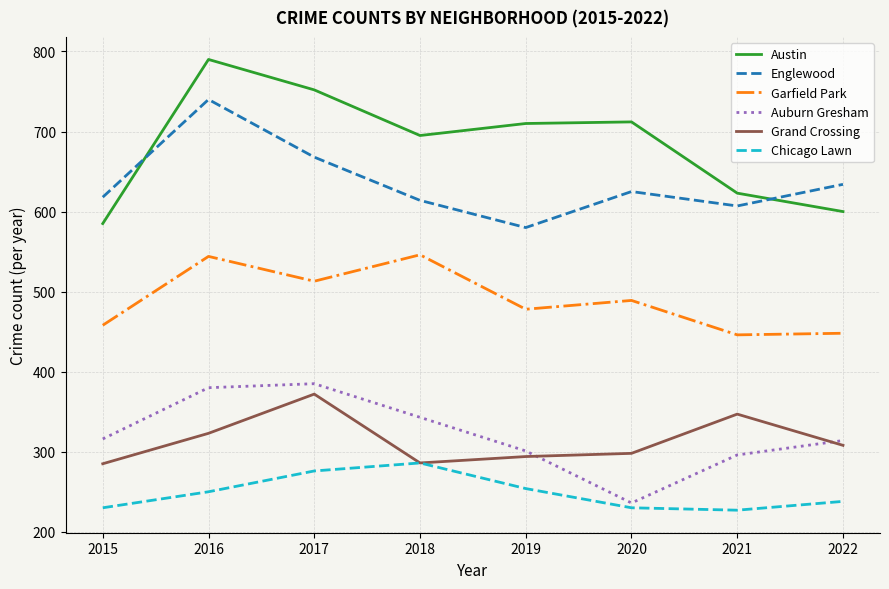

What are all the series names shown in the legend?

Austin, Englewood, Garfield Park, Auburn Gresham, Grand Crossing, Chicago Lawn